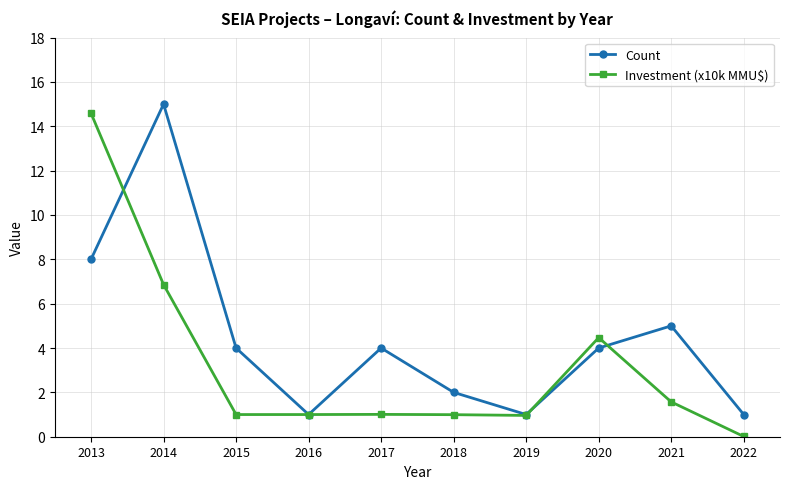

True or false: Count and Investment (x10k MMU$) cross at least once.

True